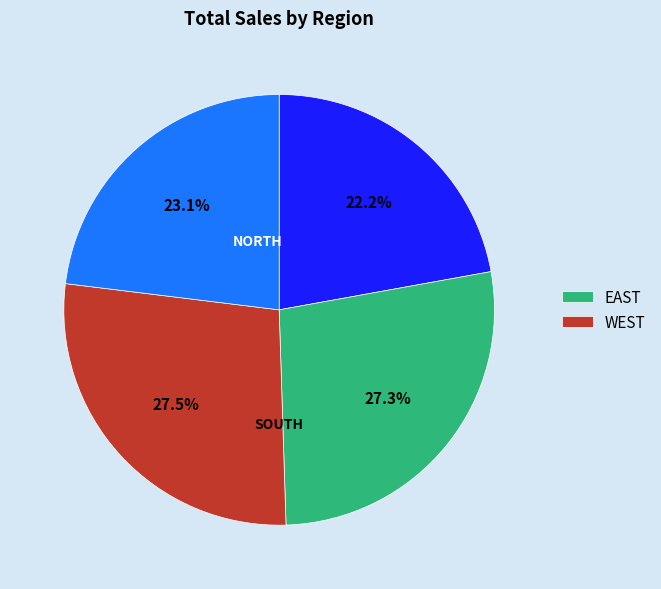

Does any single category account for the majority?

No